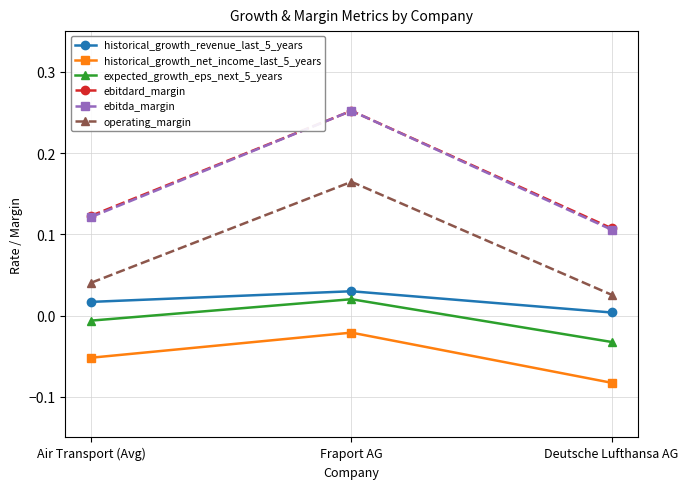

At which label is historical_growth_revenue_last_5_years closest to 0?

Deutsche Lufthansa AG